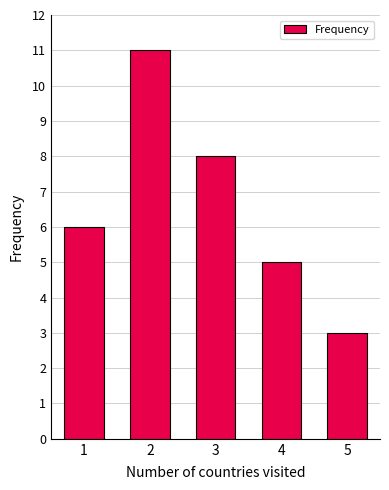

Reading left to right, list all the values displayed in this chart.

6	11	8	5	3